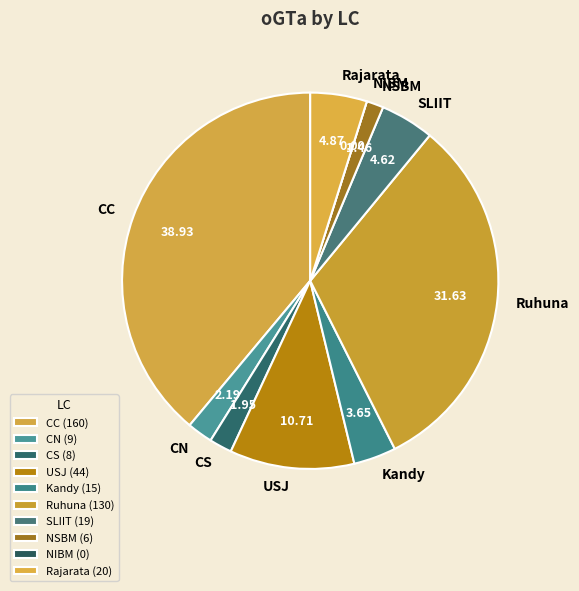

Is the sum of NSBM and Rajarata greater than half?

No